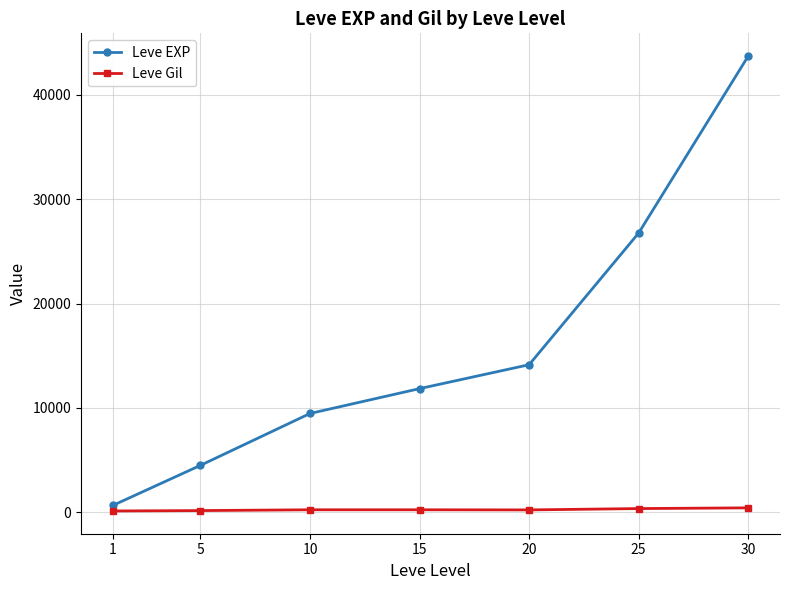

Between 10 and 20, which series saw the biggest shift?

Leve EXP